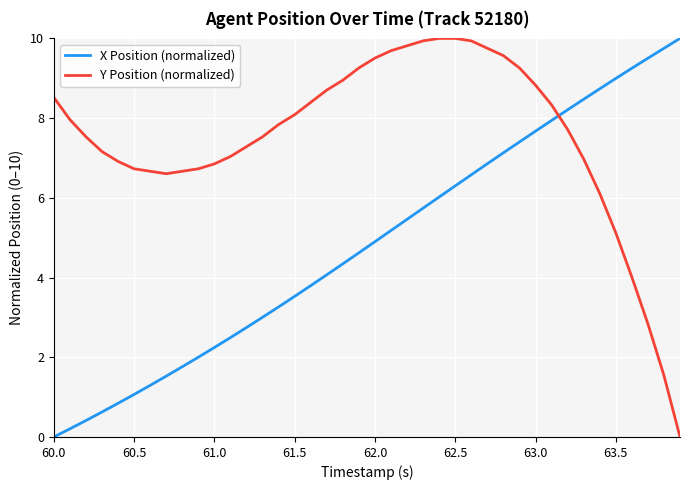

How many distinct data groups are displayed?

2